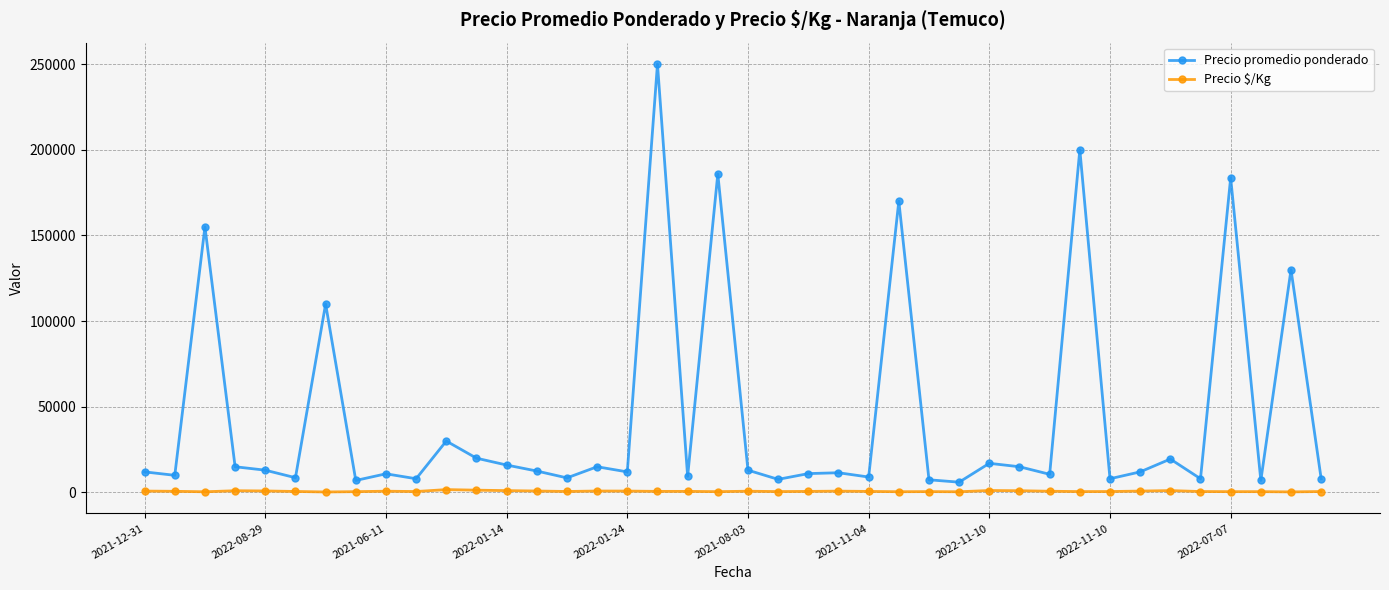

True or false: Precio $/Kg and Precio promedio ponderado intersect in this chart.

False